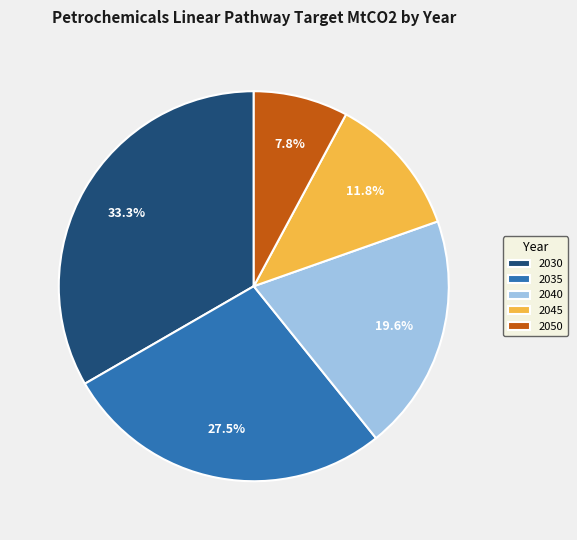

Rank the categories by value from highest to lowest.

2030, 2035, 2040, 2045, 2050